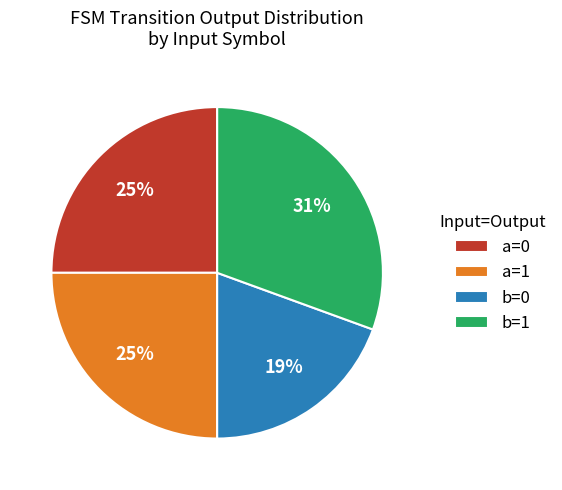

Which has a higher value, a=0 or b=1?

b=1